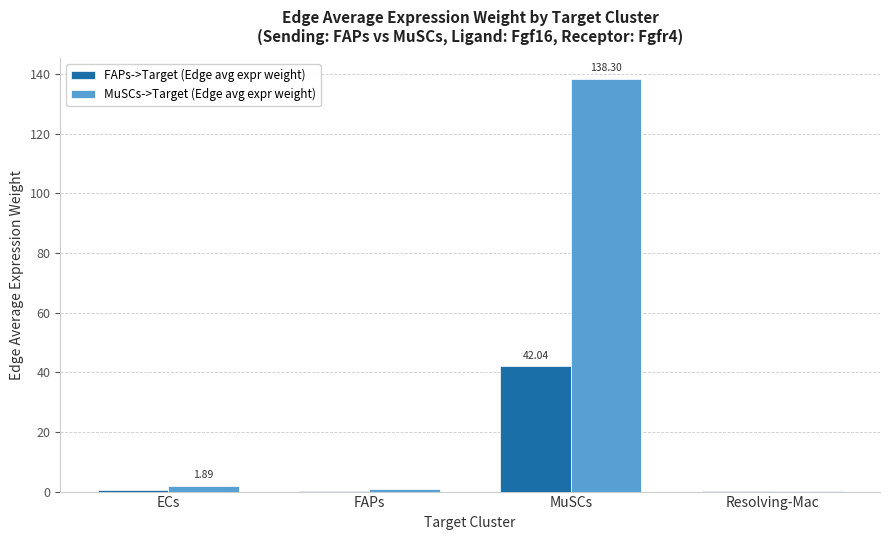

Read the MuSCs->Target (Edge avg expr weight) value at MuSCs.

138.3